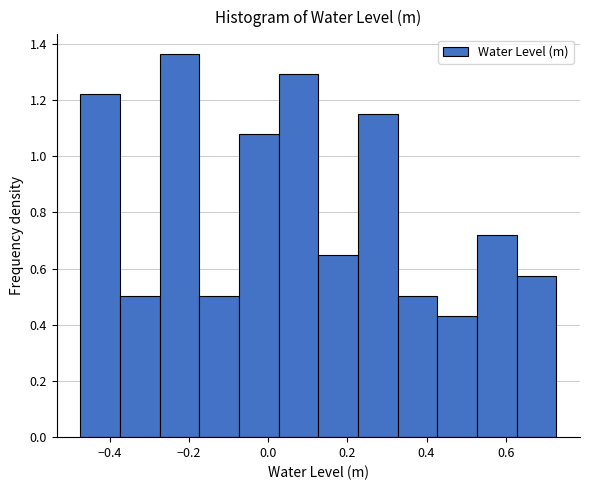

Which range on the x-axis has the tallest bar?

-0.28 to -0.18